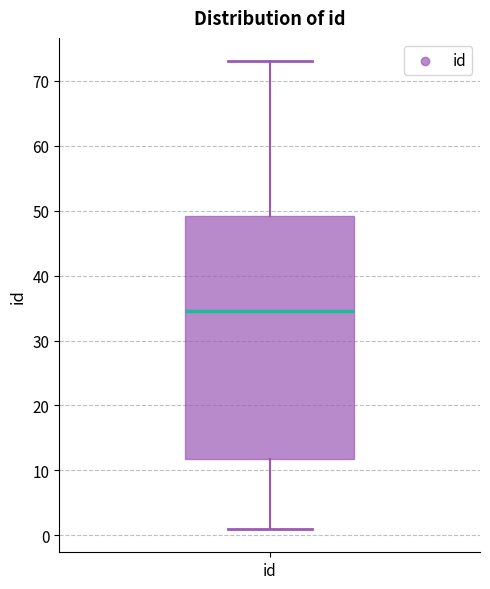

Transcribe this box plot: give where the median line is, the range the box spans, and where the two whiskers end, as read against the y-axis. The values are not printed on the chart, so give them approximately, as read against the axis.

median 35, box 12 to 49, whiskers 1 to 73